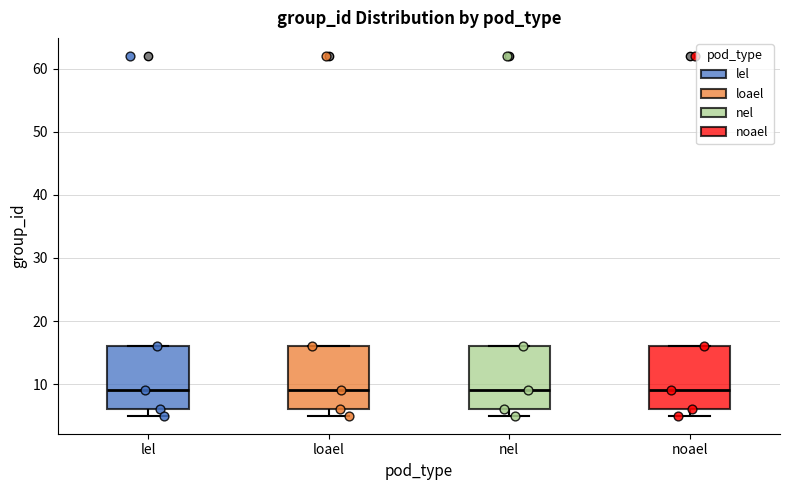

Where is the upper edge of the box for loael on the y-axis? The values are not printed on the chart, so give them approximately, as read against the axis.

16